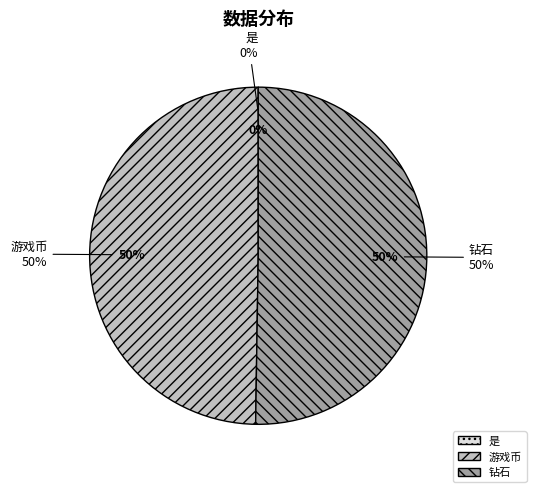

Is it true that 游戏币 is 56% of the pie?

False